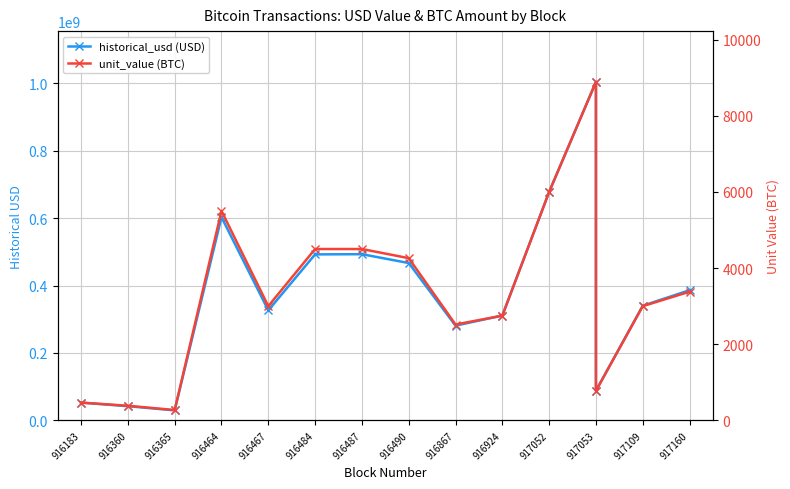

What is the sum of all unit_value (BTC) values?

50199.8